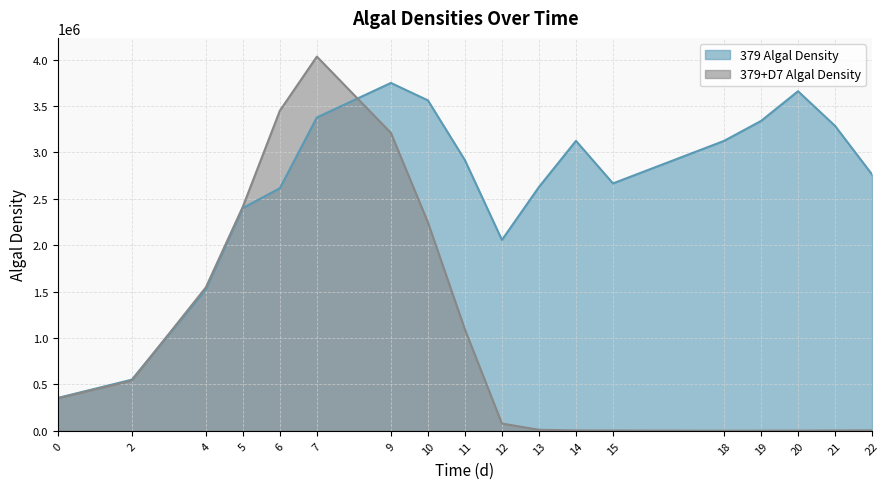

Between 13 and 18, which series saw the biggest shift?

379 Algal Density